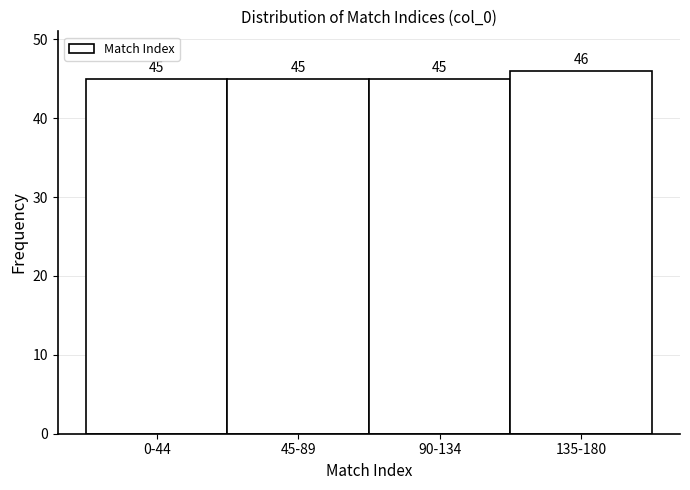

Reading right to left, list all the values displayed in this chart.

46	45	45	45